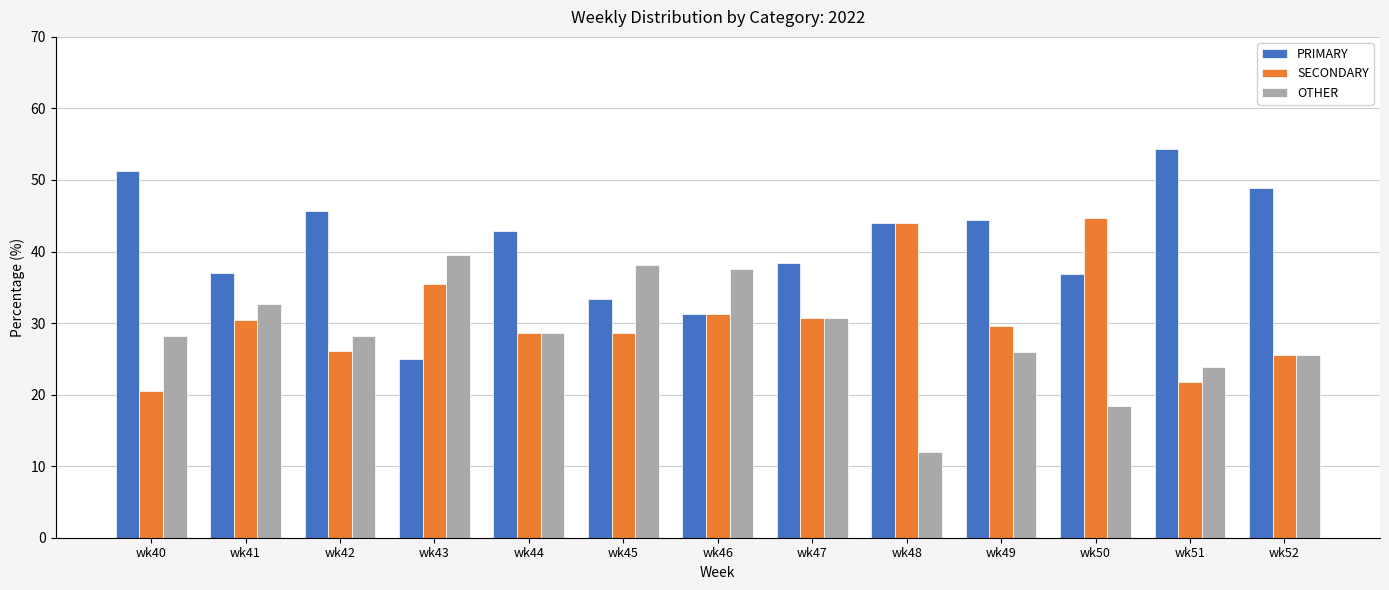

What is the maximum value shown in the chart?

54.3